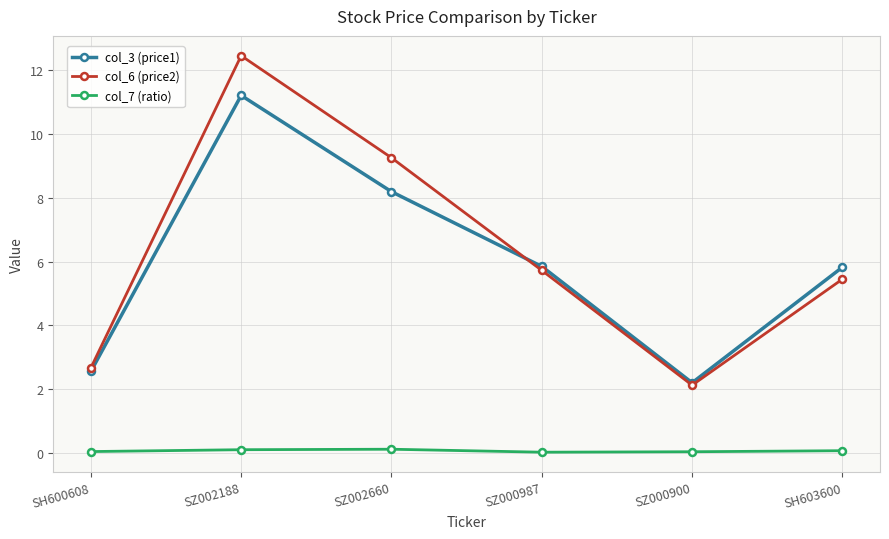

Is it true that col_7 (ratio) equals 0.0 at SH600608?

True